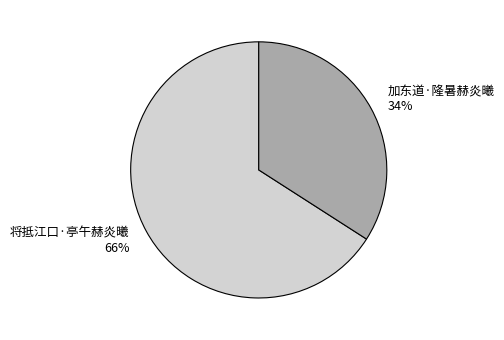

To the nearest percent, what percentage of the pie is 加东道·隆暑赫炎曦?

34%